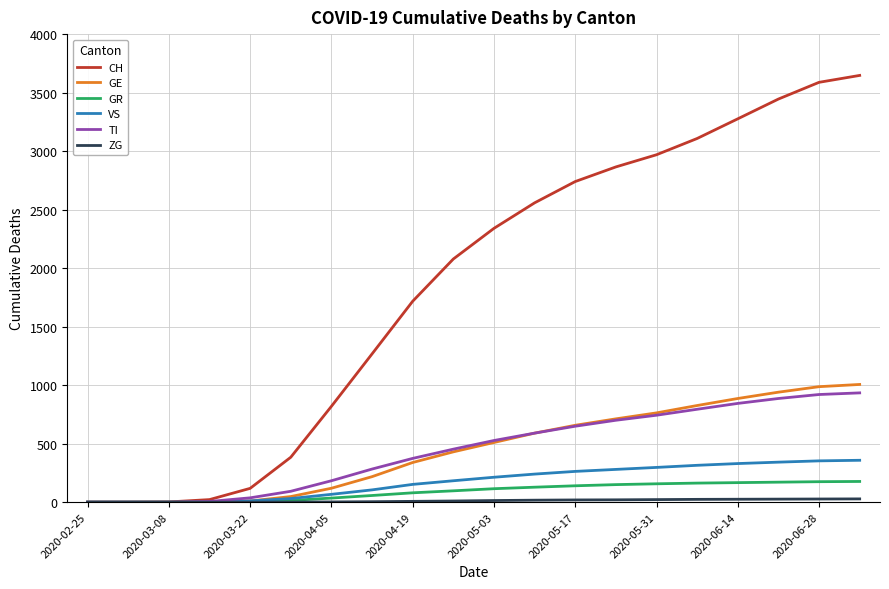

Which series has the widest spread of values?

CH